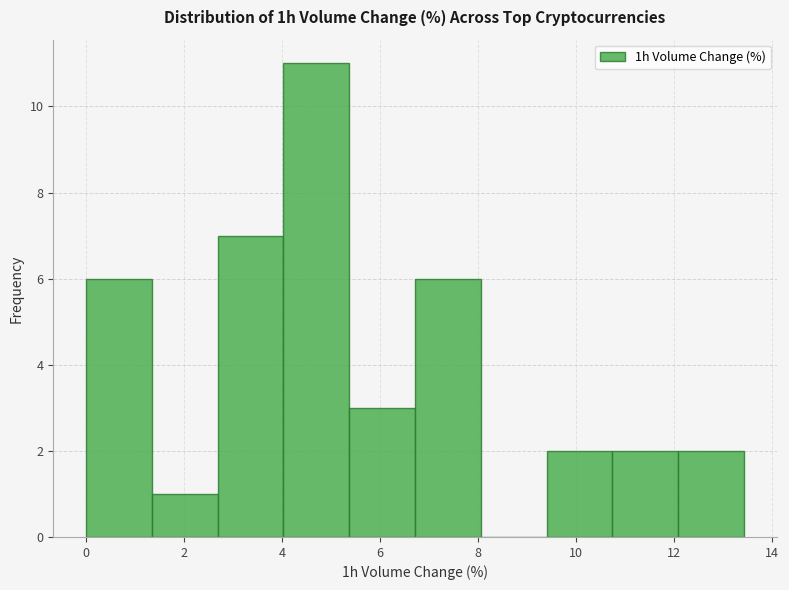

Reading left to right, list every bar in this chart as the range it spans on the x-axis followed by its height. Neither the bar edges nor the heights are printed on the chart, so give them approximately, as read against the axes.

0.0 to 1.4: 6
1.4 to 2.6: 1
2.6 to 4.0: 7
4.0 to 5.4: 11
5.4 to 6.8: 3
6.8 to 8.0: 6
8.0 to 9.4: 0
9.4 to 10.8: 2
10.8 to 12.0: 2
12.0 to 13.4: 2